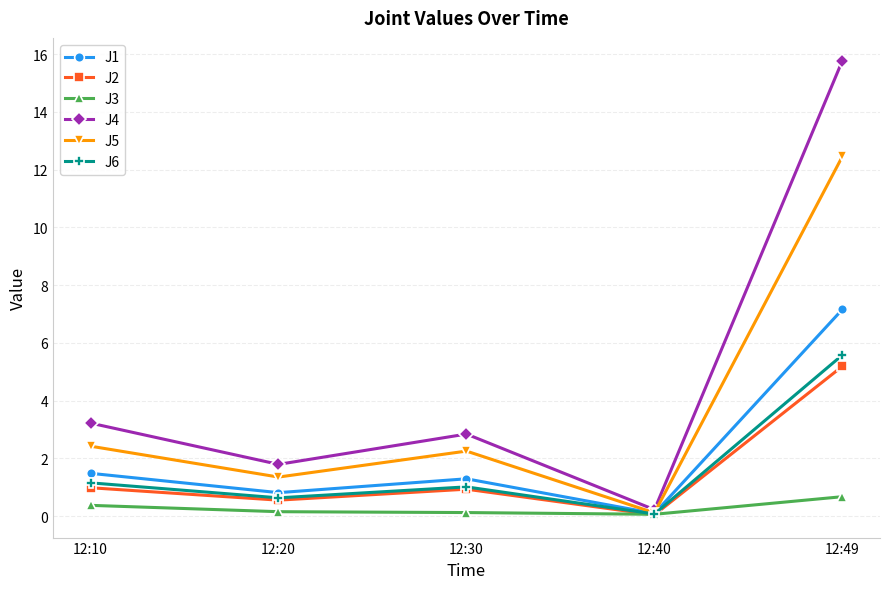

How many data points in J6 are less than 1?

2